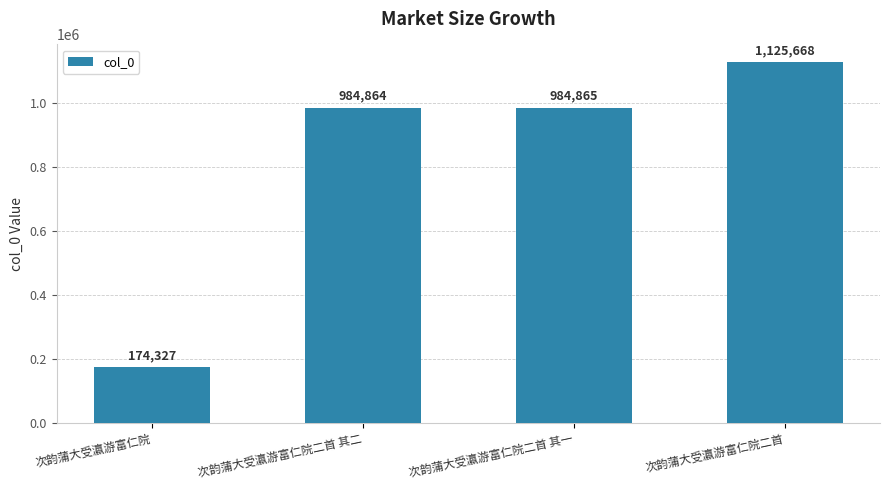

What is the average value?

817431